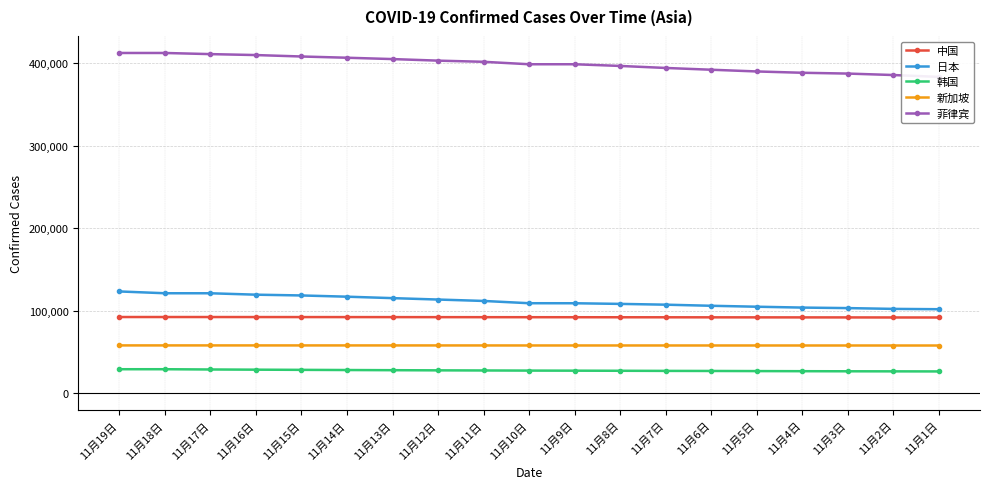

The 日本 series shows 30326 at 11月11日. True or false?

False